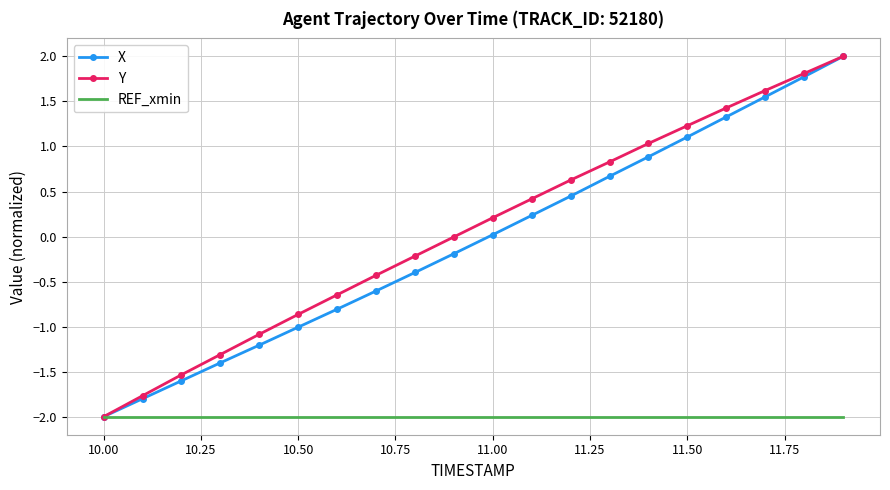

What is the maximum value for Y?

2.0